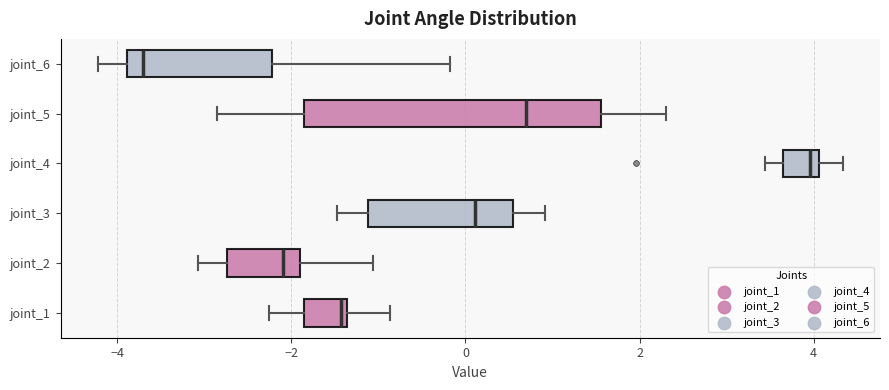

Which box is the widest, from its left edge to its right edge?

joint_5